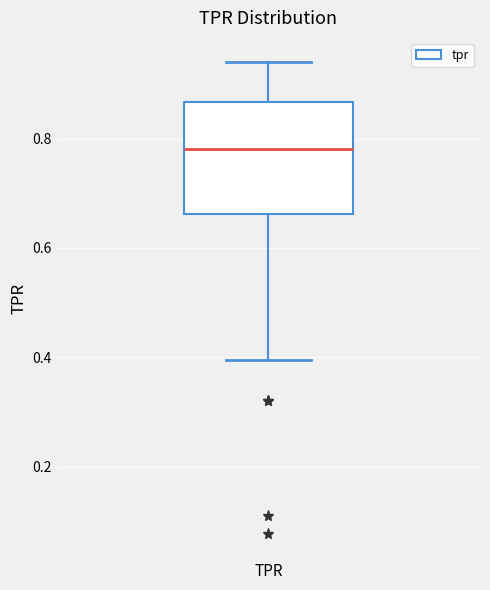

Transcribe this box plot: give where the median line is, the range the box spans, and where the two whiskers end, as read against the y-axis. The values are not printed on the chart, so give them approximately, as read against the axis.

median 0.78, box 0.66 to 0.86, whiskers 0.40 to 0.94